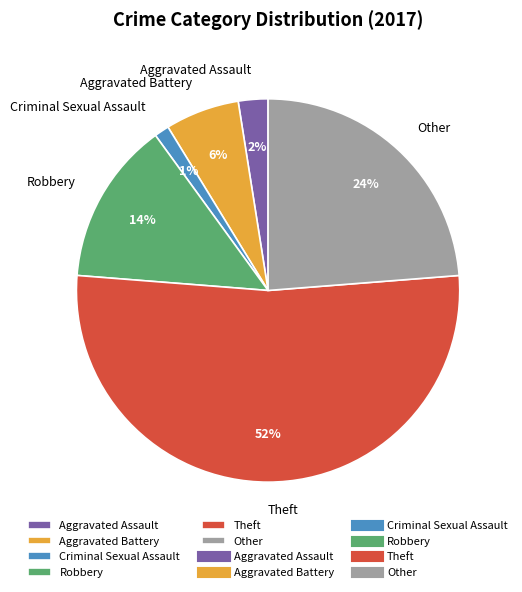

The Other slice represents 36% of the pie. True or false?

False